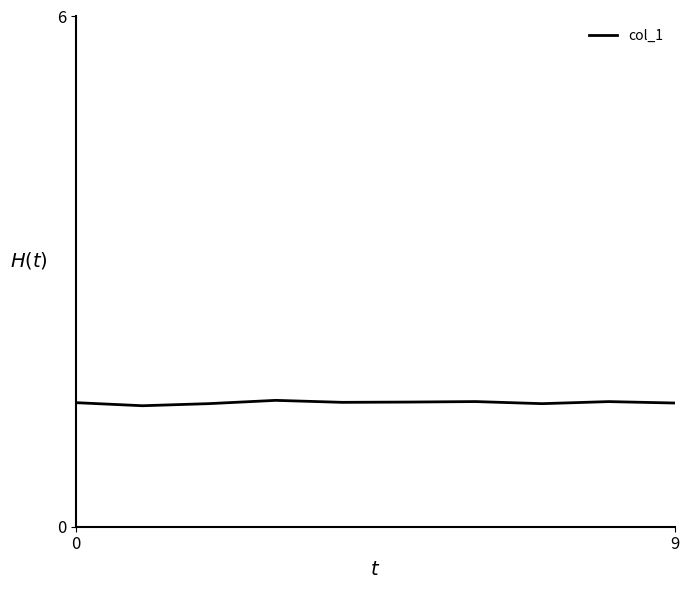

What is the maximum value shown in the chart?

1.5